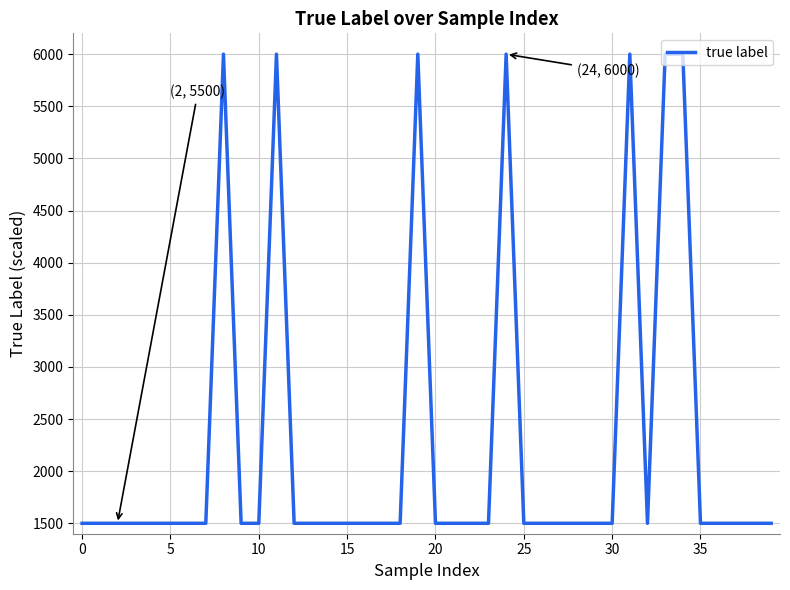

What is the smallest value displayed?

1500